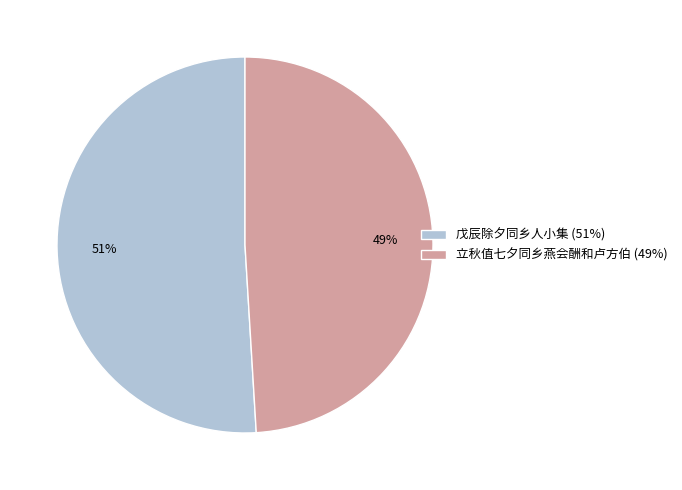

How many segments does this pie chart have?

2